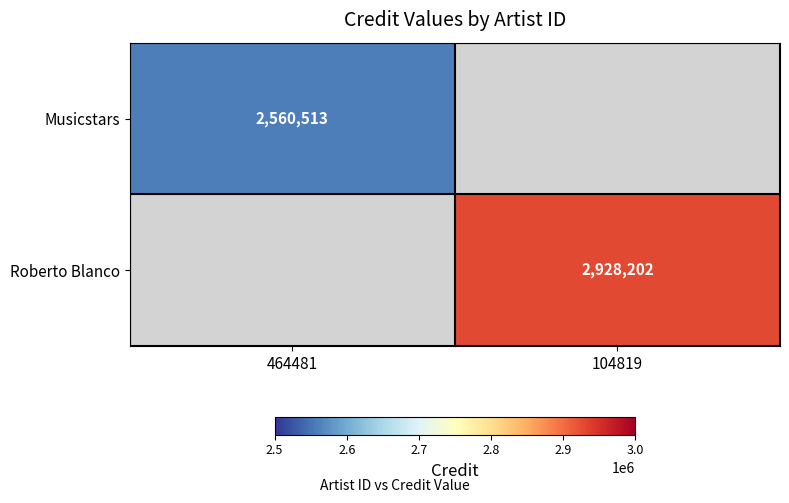

Is the value of Musicstars at 464481 greater than the value of Roberto Blanco at 104819?

No